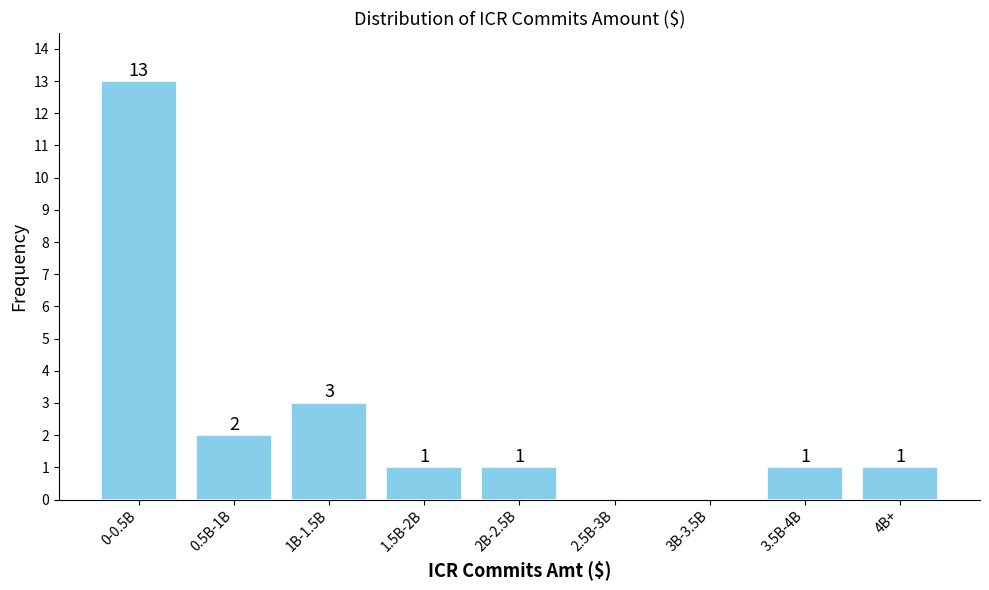

Reading right to left, transcribe all the data shown in this chart.

4B+=1	3.5B-4B=1	3B-3.5B=0	2.5B-3B=0	2B-2.5B=1	1.5B-2B=1	1B-1.5B=3	0.5B-1B=2	0-0.5B=13